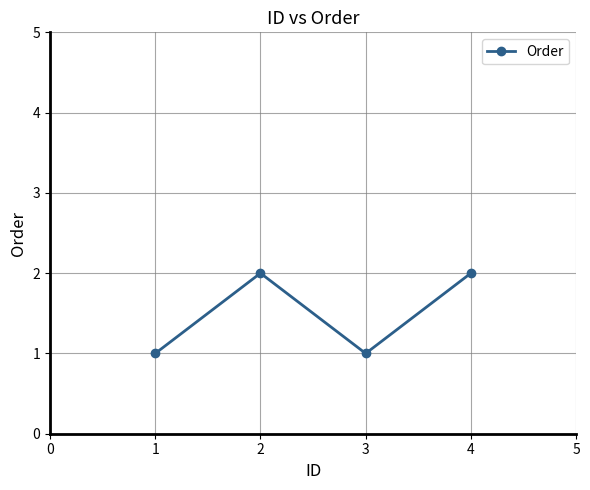

Is it true that the value at 1 is 1?

True